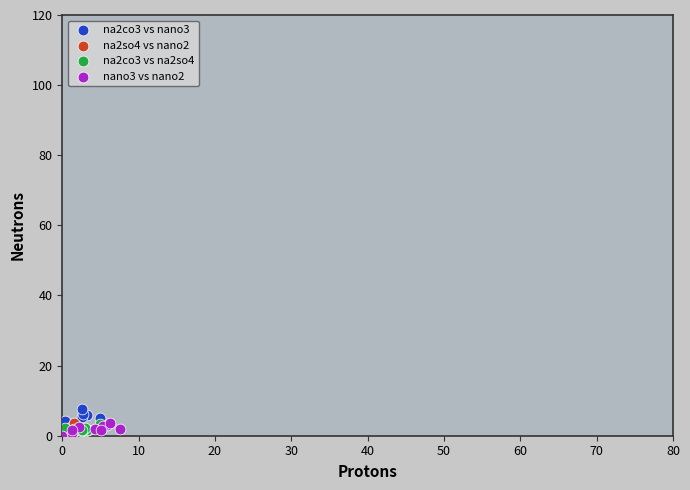

Which series contains the highest Y value?

na2co3 vs nano3